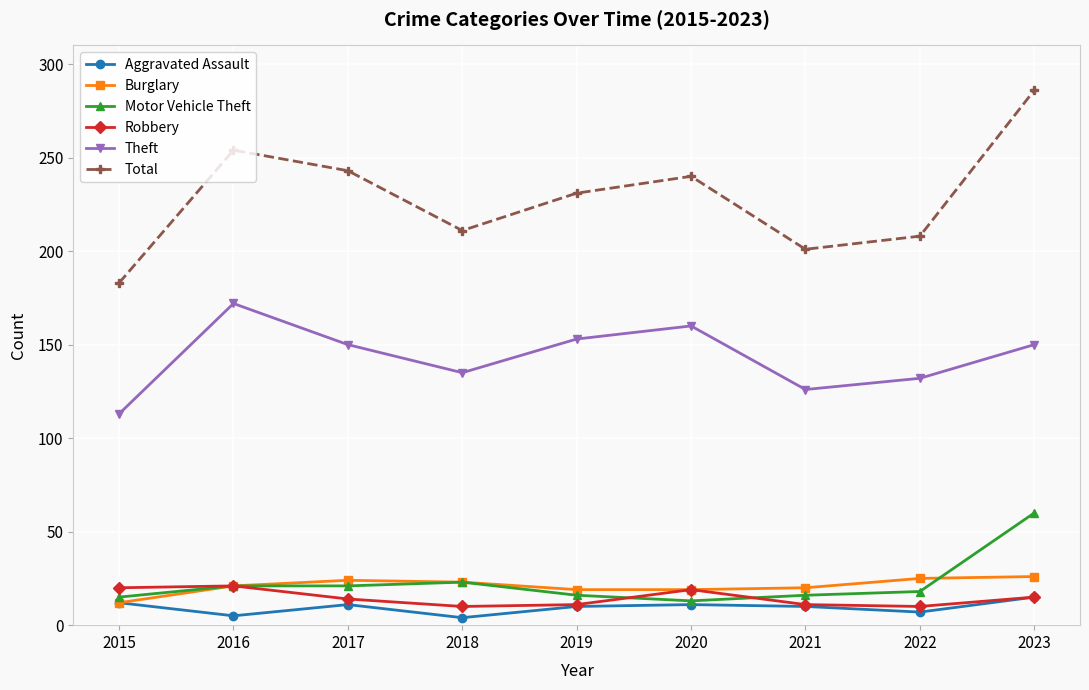

At which category does the chart reach its peak across all series?

2023